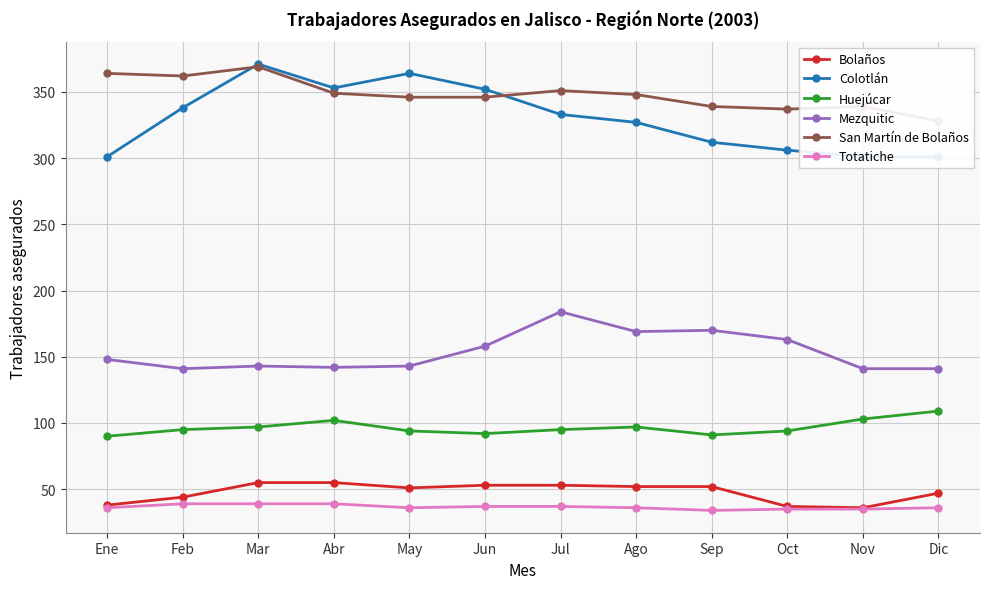

Is the value of Colotlán at Jul greater than the value of San Martín de Bolaños at Jun?

No